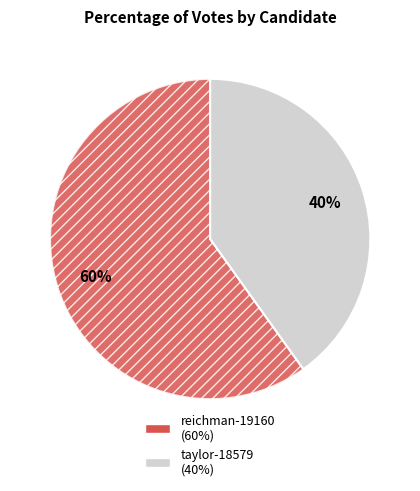

True or false: taylor-18579 accounts for 34% of the total.

False